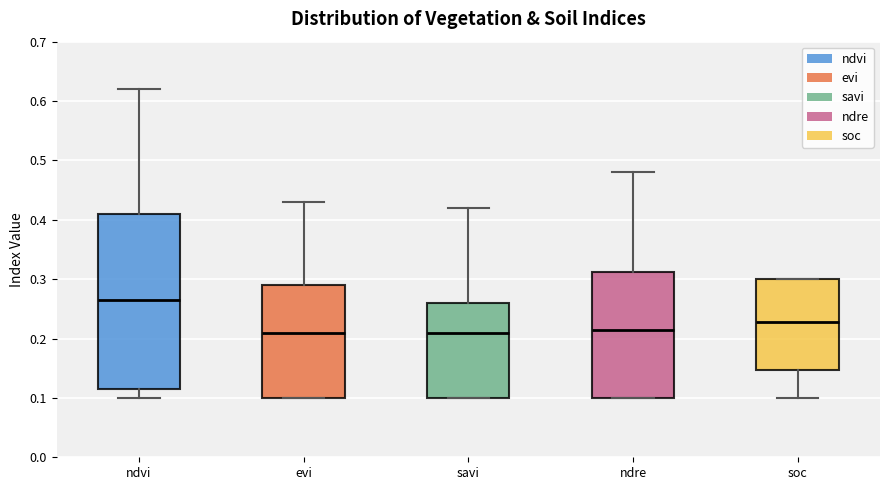

Reading left to right, transcribe this box plot: for each box, give where its median line is, the range the box spans, and where its two whiskers end, as read against the y-axis. The values are not printed on the chart, so give them approximately, as read against the axis.

ndvi: median 0.27, box 0.12 to 0.41, whiskers 0.10 to 0.62
evi: median 0.21, box 0.10 to 0.29, whiskers 0.10 to 0.43
savi: median 0.21, box 0.10 to 0.26, whiskers 0.10 to 0.42
ndre: median 0.22, box 0.10 to 0.31, whiskers 0.10 to 0.48
soc: median 0.23, box 0.15 to 0.30, whiskers 0.10 to 0.30